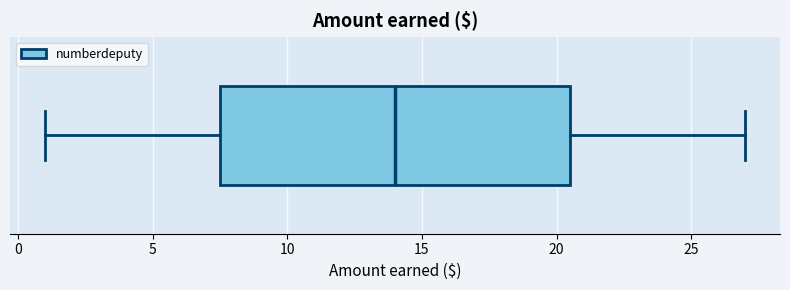

Where does the right whisker of the box end on the x-axis? The values are not printed on the chart, so give them approximately, as read against the axis.

27.0